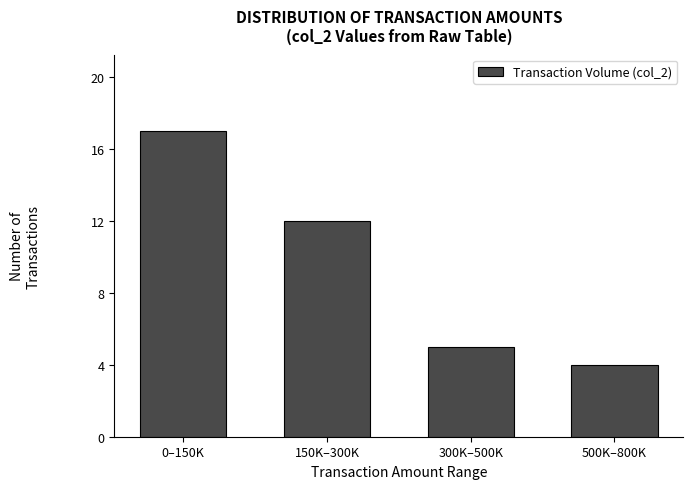

Reading left to right, list all the values displayed in this chart.

0–150K=17	150K–300K=12	300K–500K=5	500K–800K=4